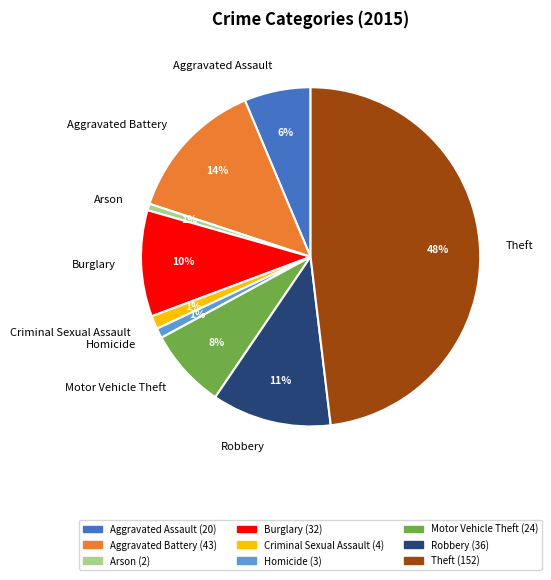

To the nearest percent, what percentage of the pie is Motor Vehicle Theft?

8%